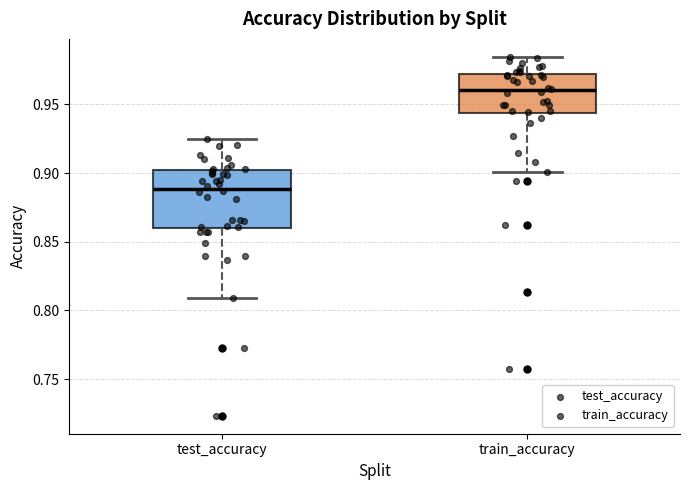

Which box's median line is the lowest?

test_accuracy